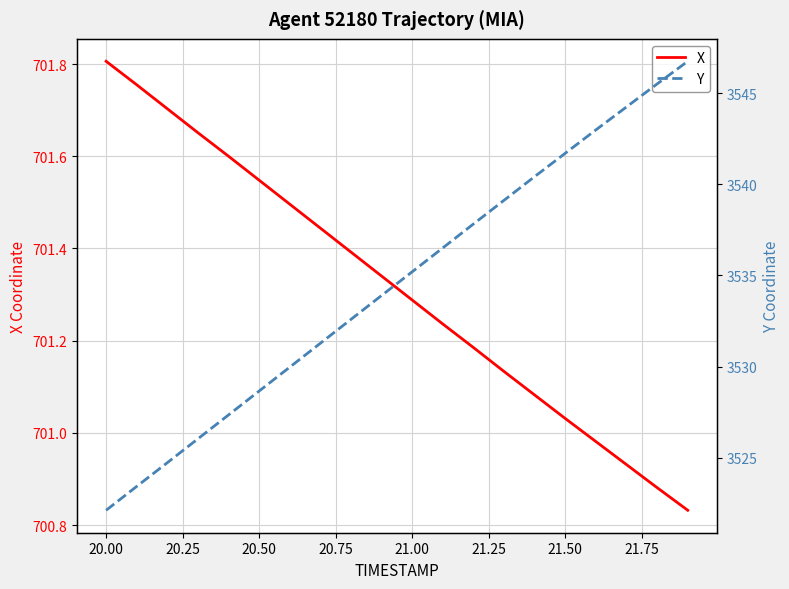

What is the value of the Y point at the 13th from the left?

3537.8